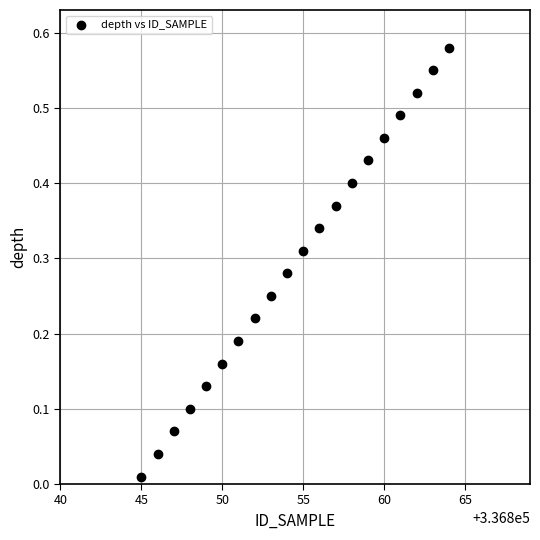

What is the range of X values (max minus min)?

19.0